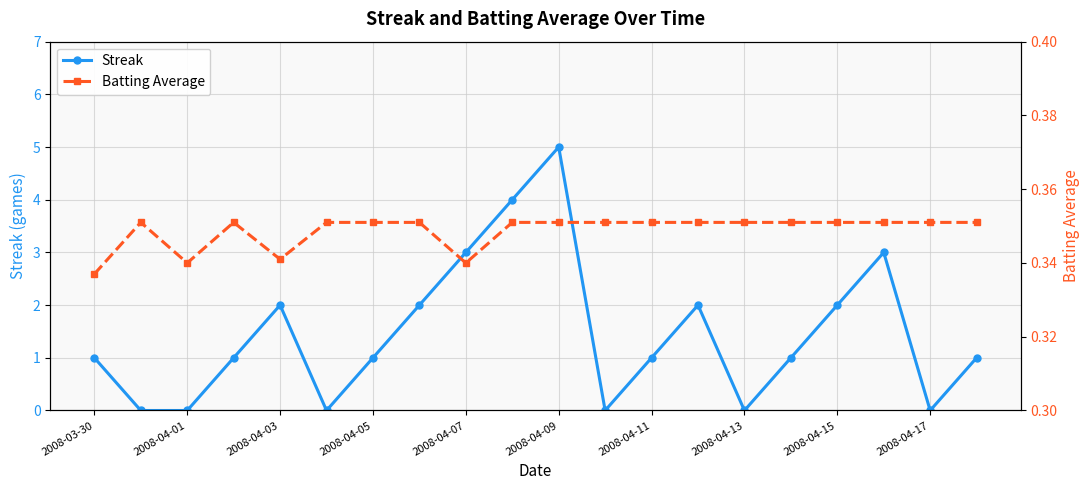

In Streak, how many points are higher than both neighbors (excluding endpoints)?

4